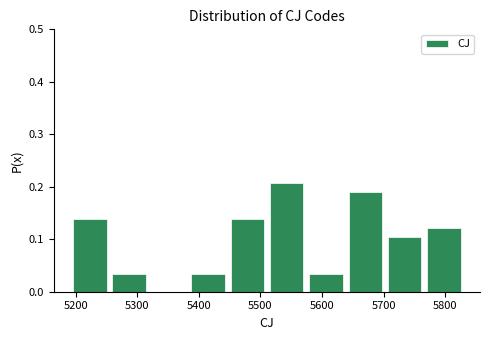

Reading left to right, transcribe this chart: for each bar, give the range it covers on the x-axis and its height. Neither the bar edges nor the heights are printed on the chart, so give them approximately, as read against the axes.

5190 to 5250: 0.14
5250 to 5320: 0.03
5320 to 5380: 0
5380 to 5450: 0.03
5450 to 5510: 0.14
5510 to 5570: 0.21
5570 to 5640: 0.03
5640 to 5700: 0.19
5700 to 5770: 0.10
5770 to 5830: 0.12